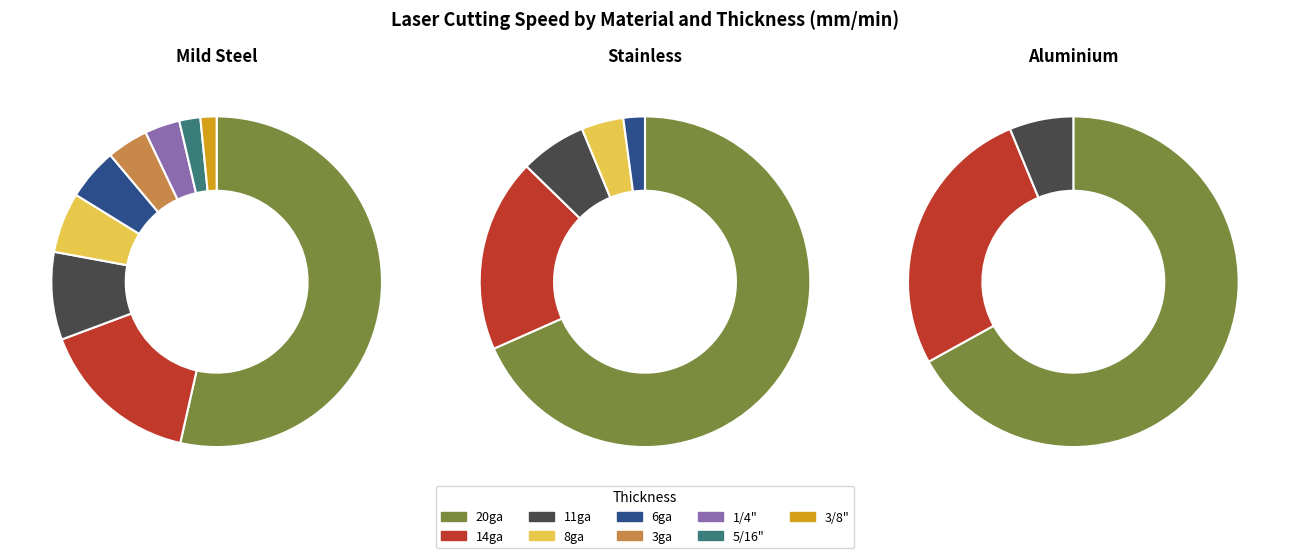

Does 6ga account for over 50% of the chart?

No